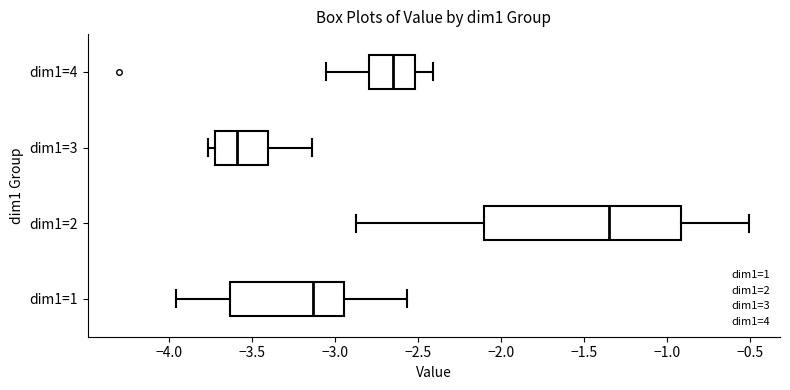

Comparing the boxes themselves (not the whiskers), which one is the widest?

dim1=2